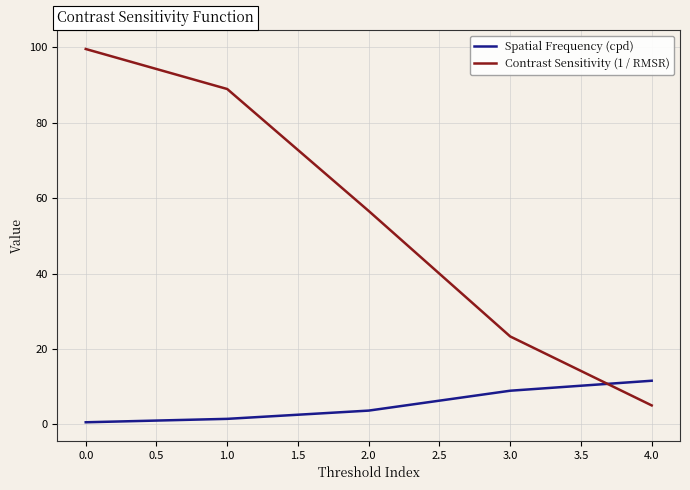

How many series are shown in this chart?

2